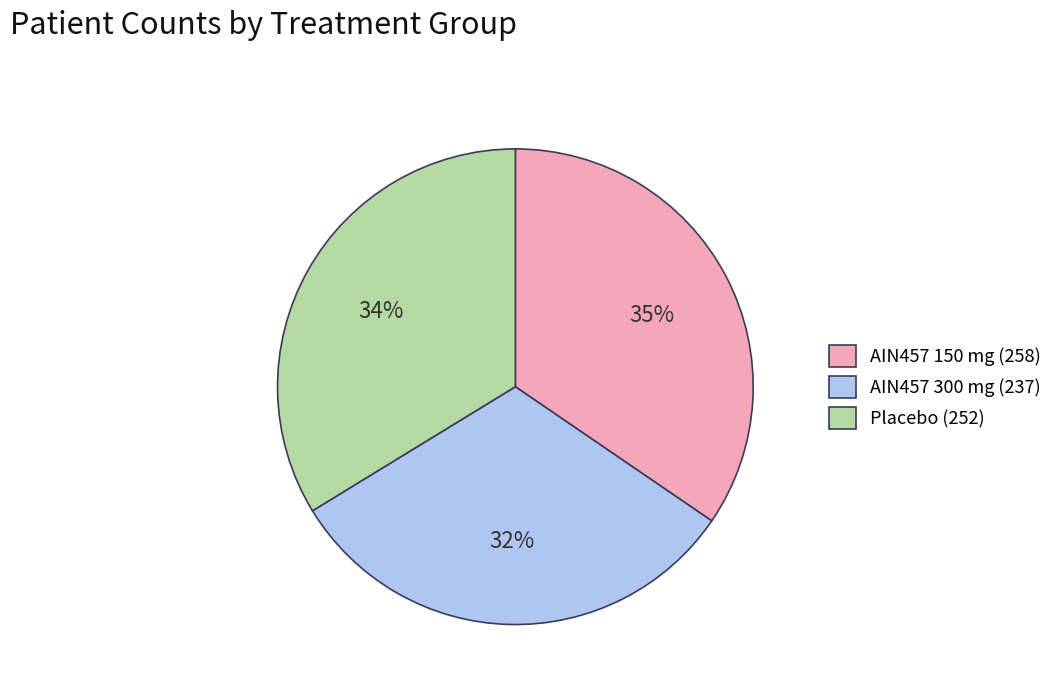

To the nearest percent, what percentage of the pie is Placebo (252)?

34%